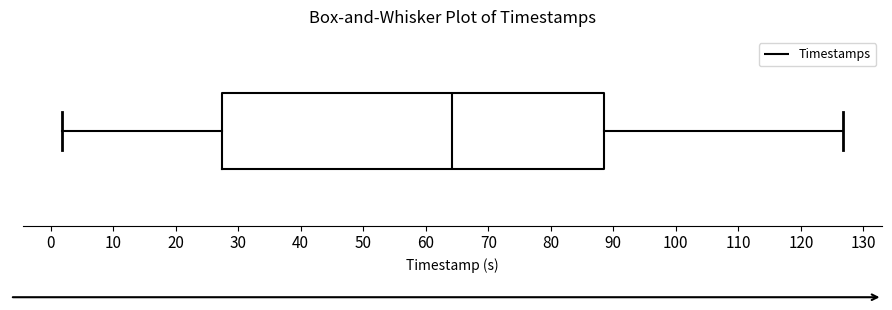

Read this box plot against the x-axis: the position of the median line, the range covered by the box, and the ends of both whiskers. The values are not printed on the chart, so give them approximately, as read against the axis.

median 64, box 27 to 88, whiskers 2 to 127